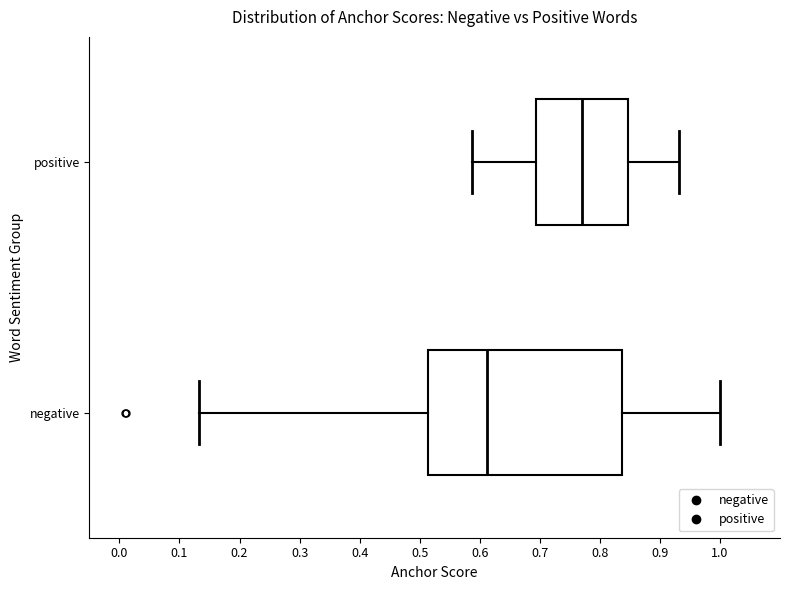

Reading bottom to top, transcribe this box plot: for each box, give where its median line is, the range the box spans, and where its two whiskers end, as read against the x-axis. The values are not printed on the chart, so give them approximately, as read against the axis.

negative: median 0.61, box 0.51 to 0.84, whiskers 0.13 to 1.00
positive: median 0.77, box 0.69 to 0.85, whiskers 0.59 to 0.93